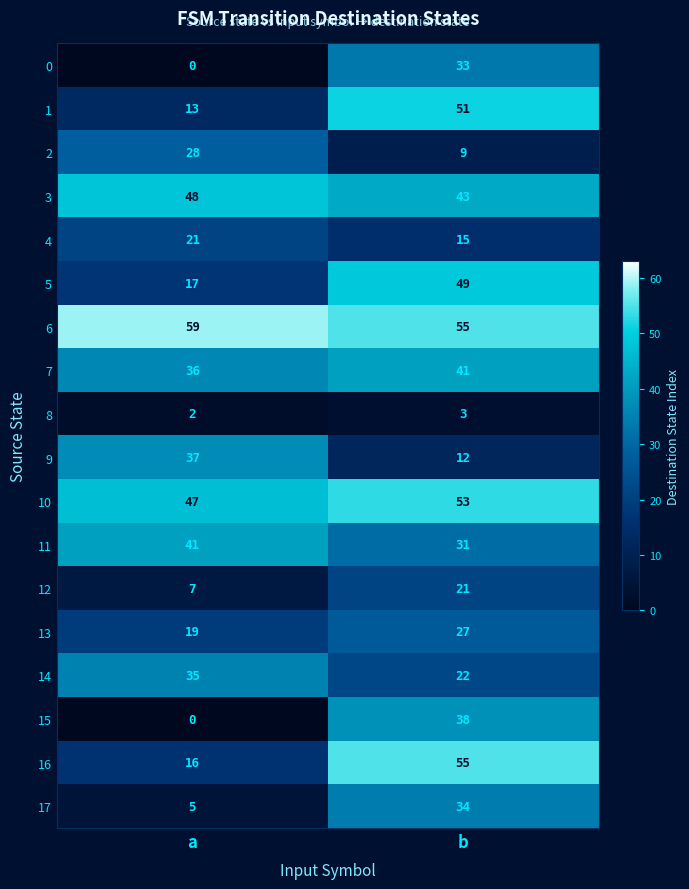

What is the total value across all series at b?

592